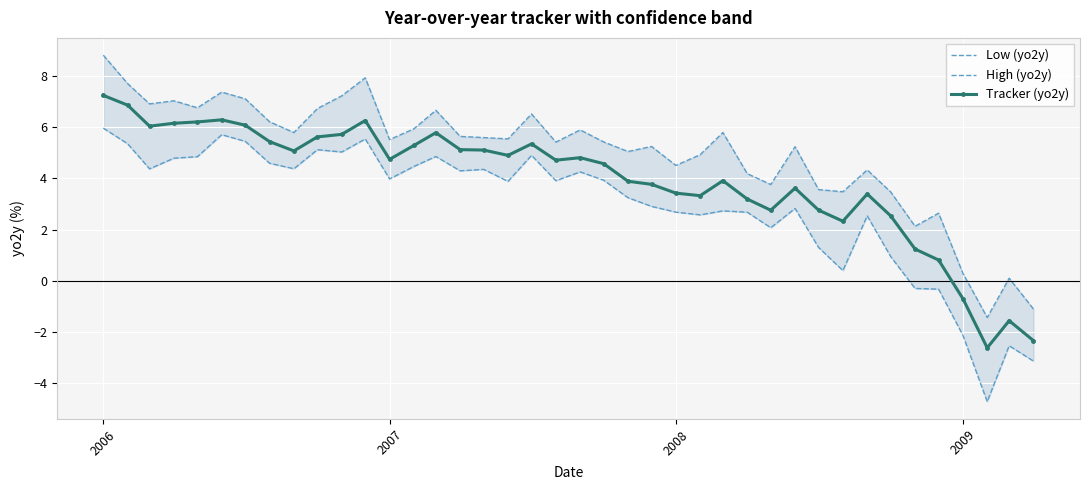

True or false: Tracker (yo2y) has more than 1 interior local peaks.

True